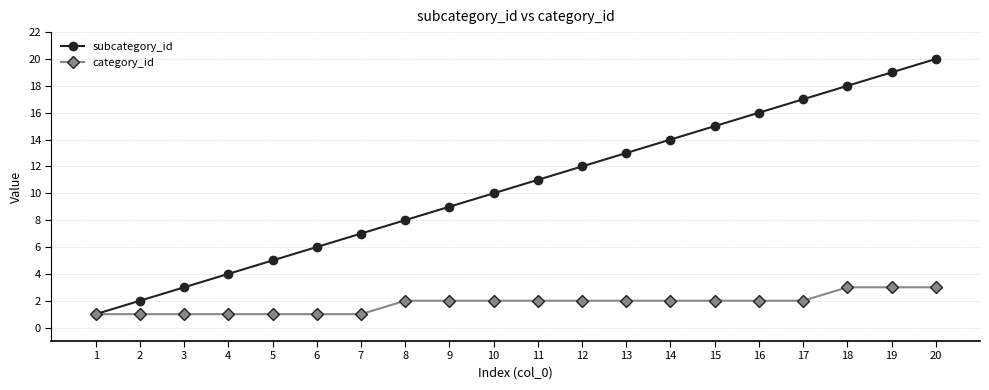

Reading left to right, extract all data points from this chart.

subcategory_id: 1=1	2=2	3=3	4=4	5=5	6=6	7=7	8=8	9=9	10=10	11=11	12=12	13=13	14=14	15=15	16=16	17=17	18=18	19=19	20=20
category_id: 1=1	2=1	3=1	4=1	5=1	6=1	7=1	8=2	9=2	10=2	11=2	12=2	13=2	14=2	15=2	16=2	17=2	18=3	19=3	20=3